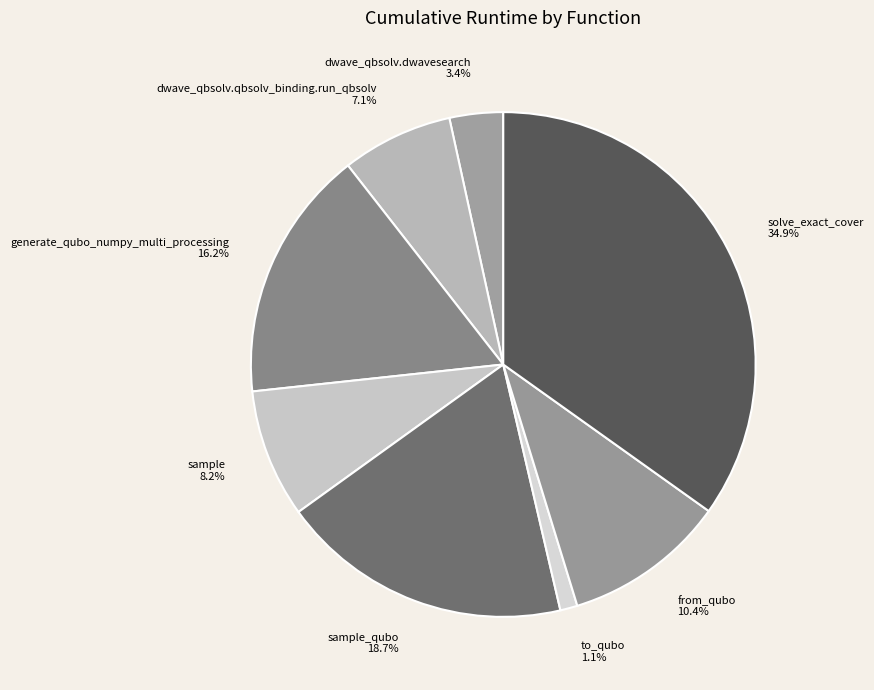

Does any single category account for the majority?

No